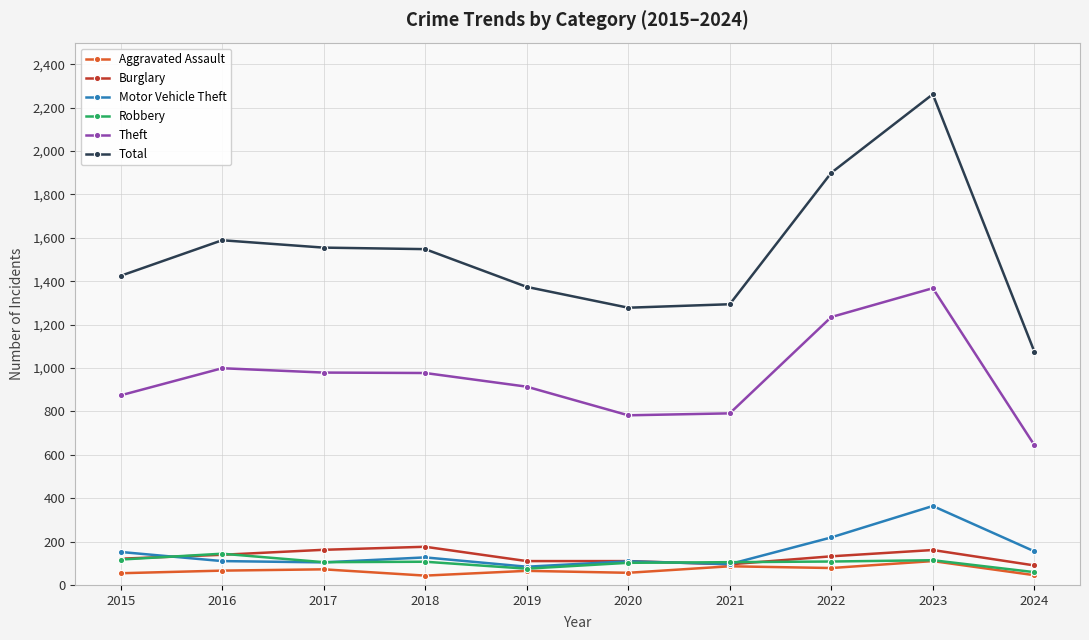

True or false: Motor Vehicle Theft has more than 1 points higher than both neighbors.

True